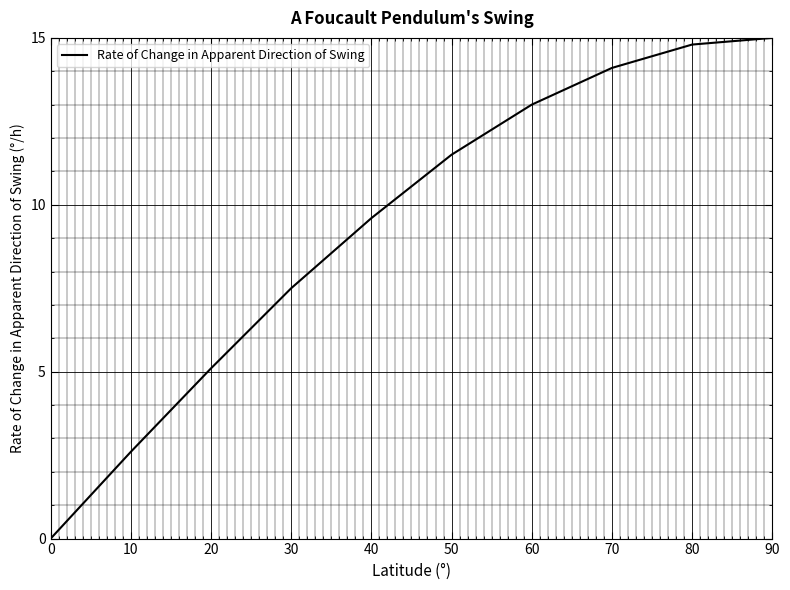

Where is the data nearest to the value 7?

30